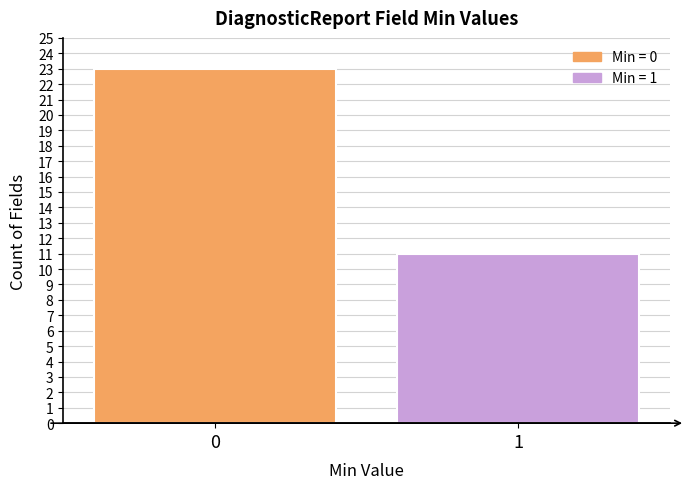

Reading left to right, extract all data points from this chart.

0=23	1=11